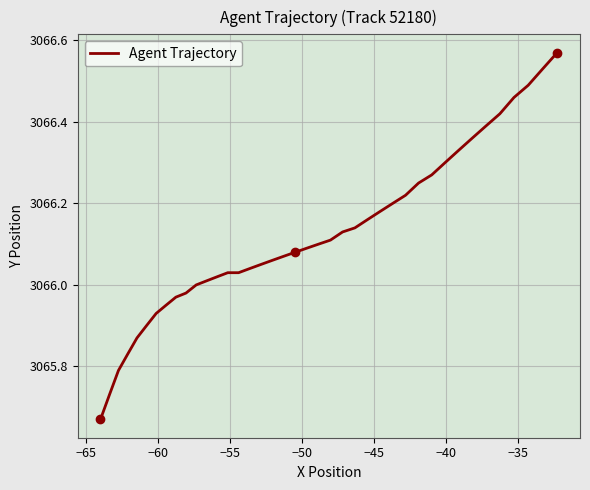

What is the difference between the maximum and minimum values?

0.9